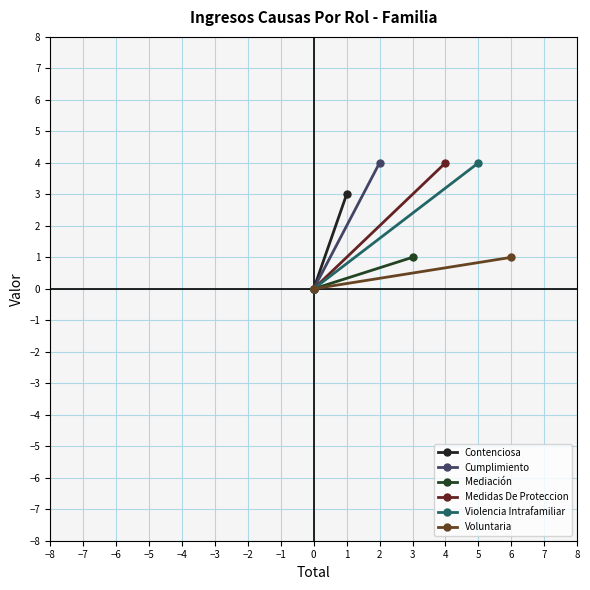

Reading left to right, what are all the values shown in this chart?

Contenciosa: 0	3
Cumplimiento: 0	4
Mediación: 0	1
Medidas De Proteccion: 0	4
Violencia Intrafamiliar: 0	4
Voluntaria: 0	1